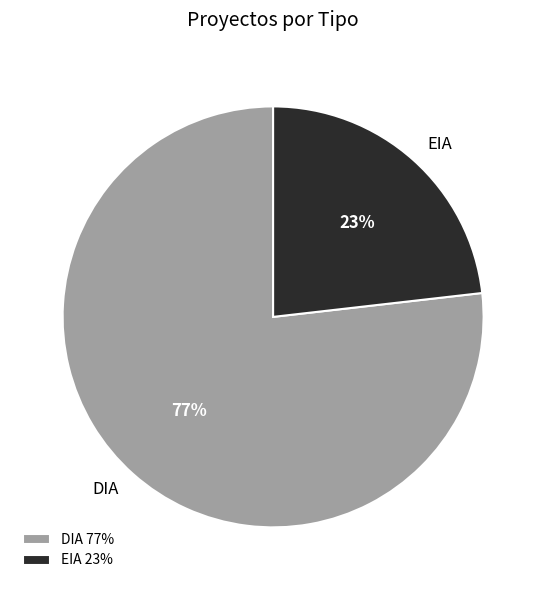

Which category has the smallest portion of the pie?

EIA